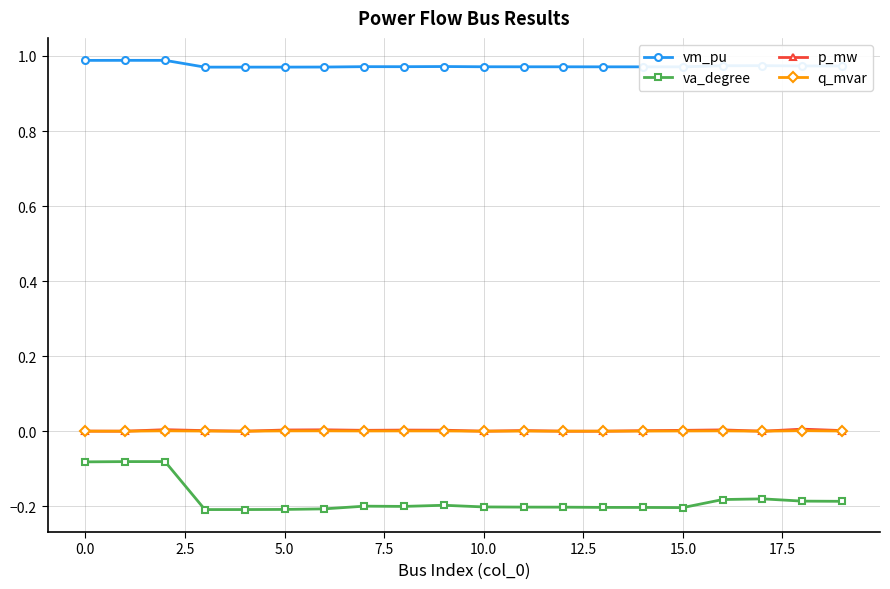

Which series has the largest total across all categories?

vm_pu